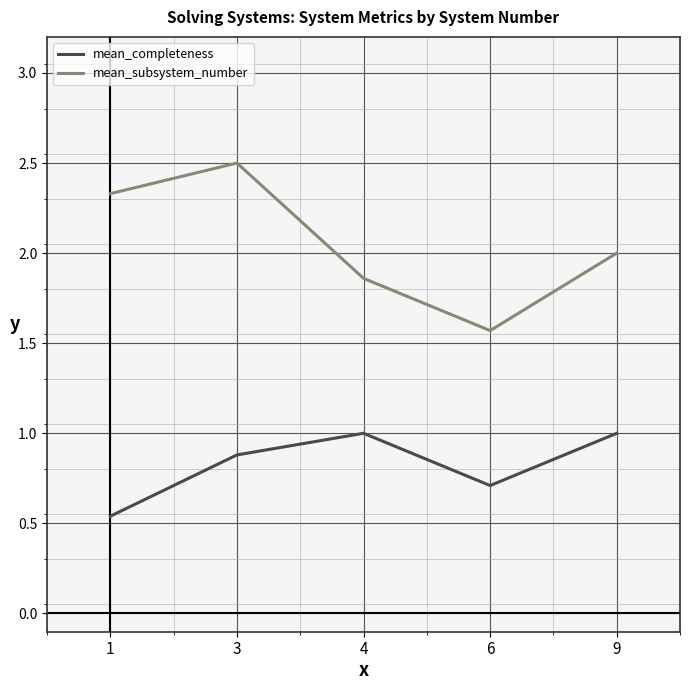

What is the sum of the mean_subsystem_number values at 9 and 4?

3.9